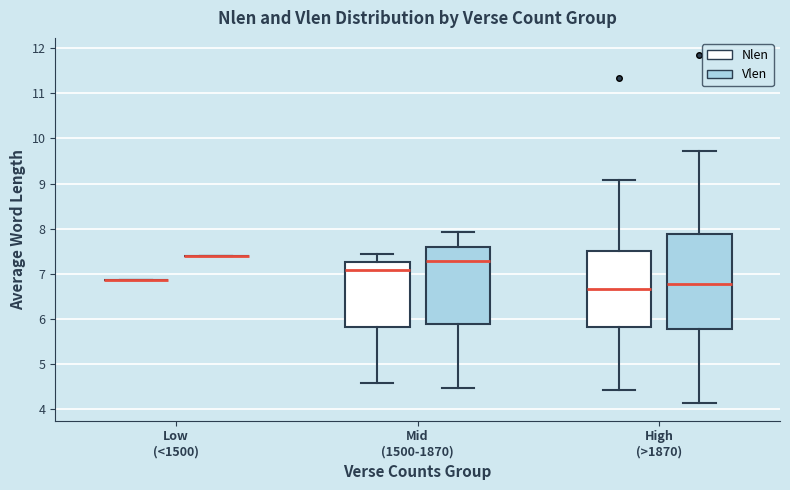

Comparing the boxes themselves (not the whiskers), which one is the tallest?

High (>1870) (Vlen)